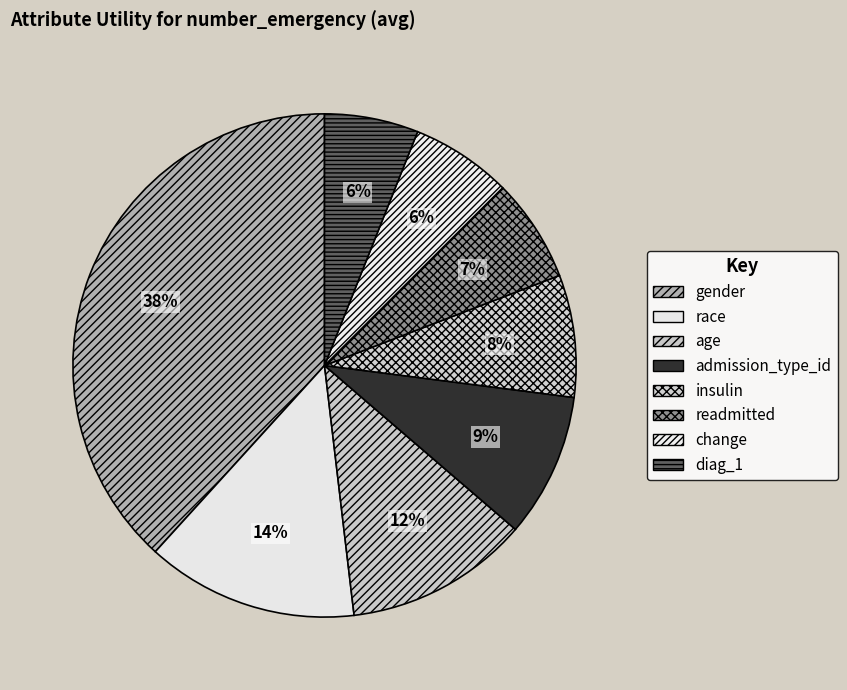

The insulin slice represents 2% of the pie. True or false?

False